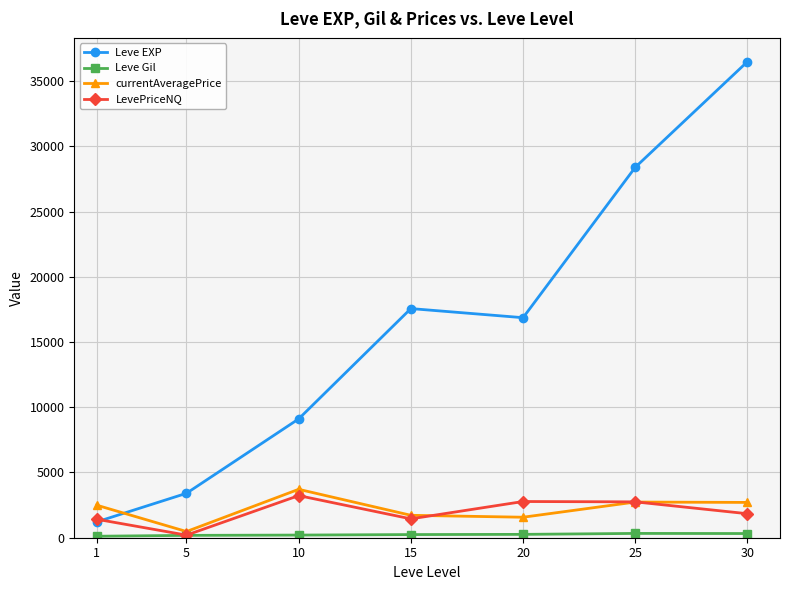

Which series ends up on top after the final intersection of currentAveragePrice and Leve EXP?

Leve EXP